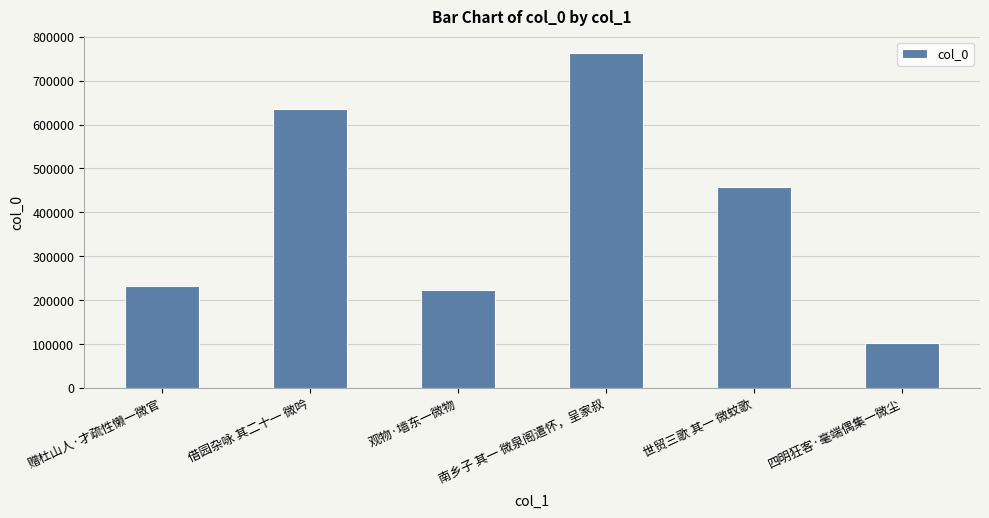

Rank the categories by value from highest to lowest.

南乡子 其一 微泉阁遣怀，呈家叔, 借园杂咏 其二十一 微吟, 世贸三歌 其一 微蚊歌, 赠杜山人·才疏性懒一微官, 观物·墙东一微物, 四明狂客·毫端偶集一微尘